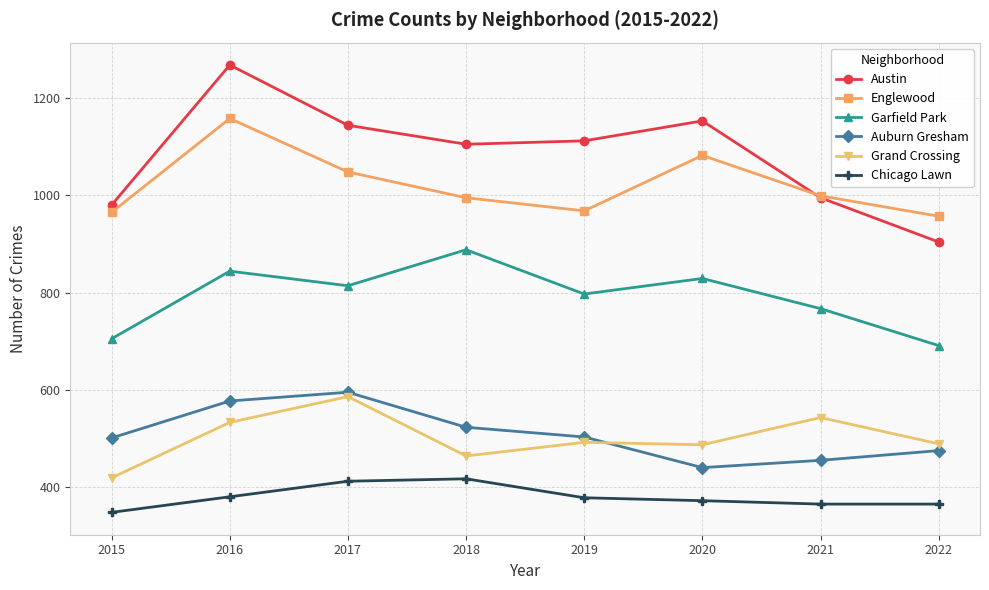

True or false: Englewood has more than 0 points higher than both neighbors.

True